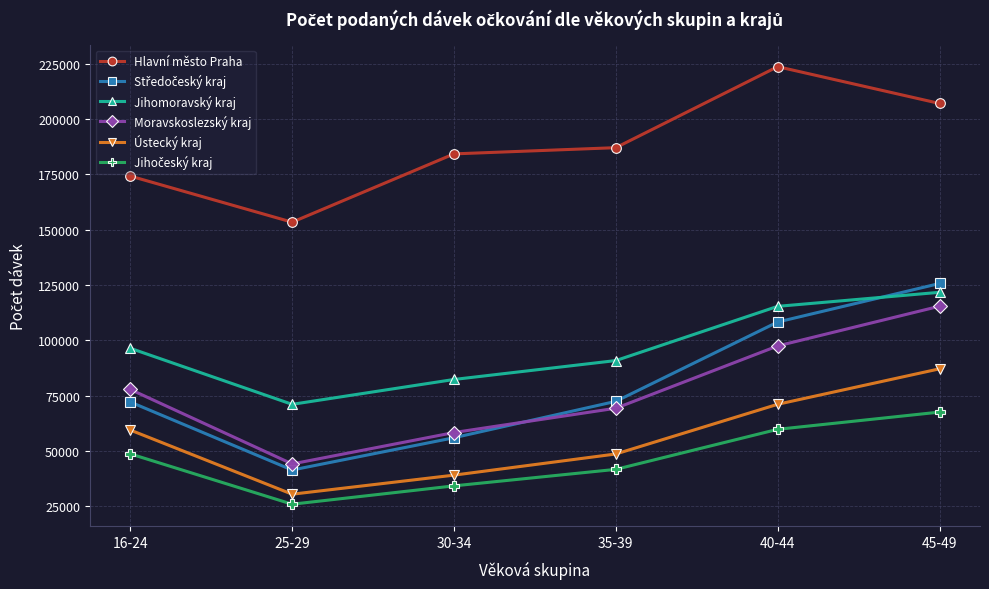

Between 35-39 and 40-44, which series saw the biggest shift?

Hlavní město Praha